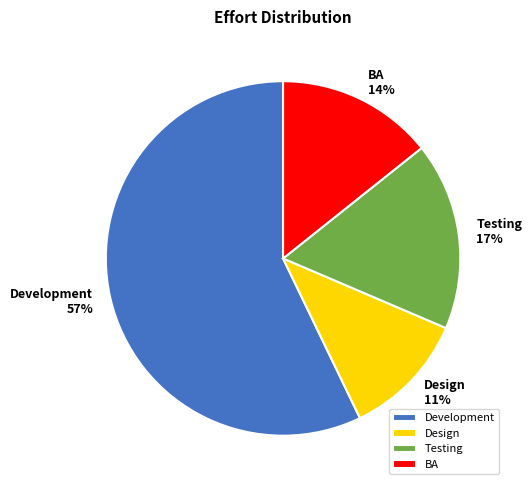

How many segments does this pie chart have?

4